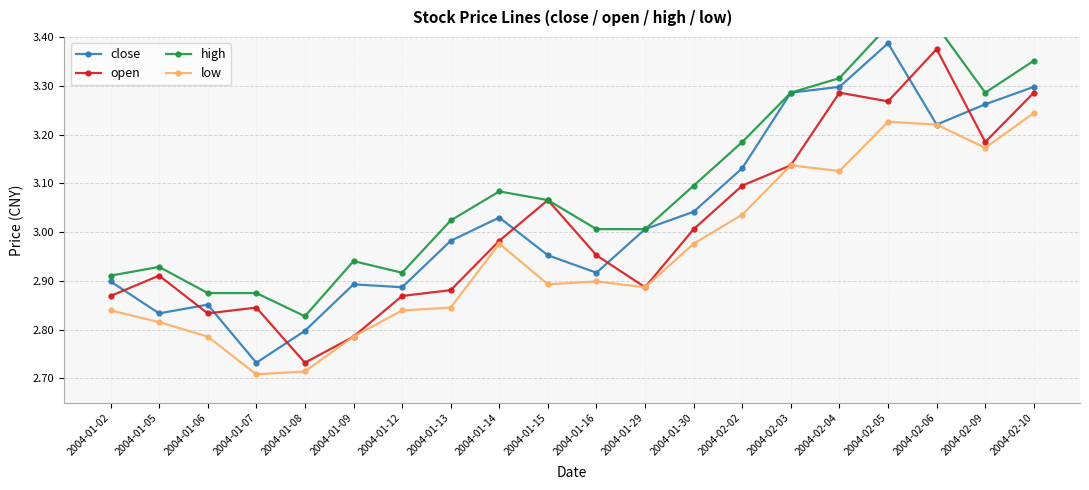

Is it true that close equals 4.6 at 2004-01-15?

False